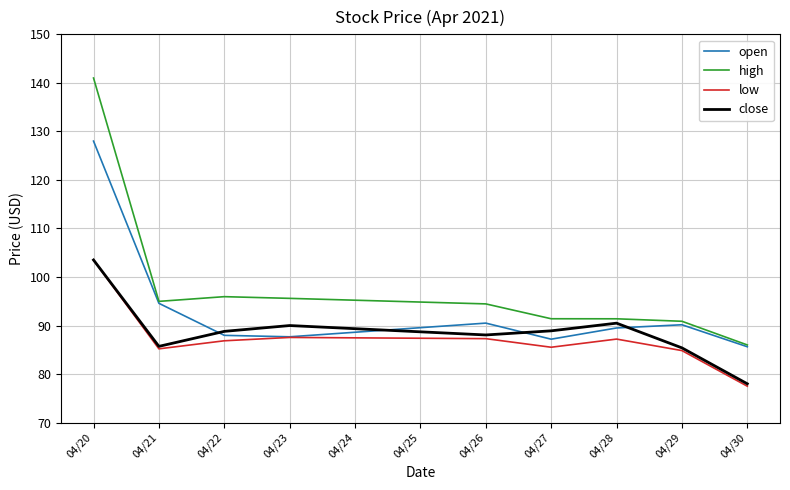

Where is open nearest to the value 106?

04/21